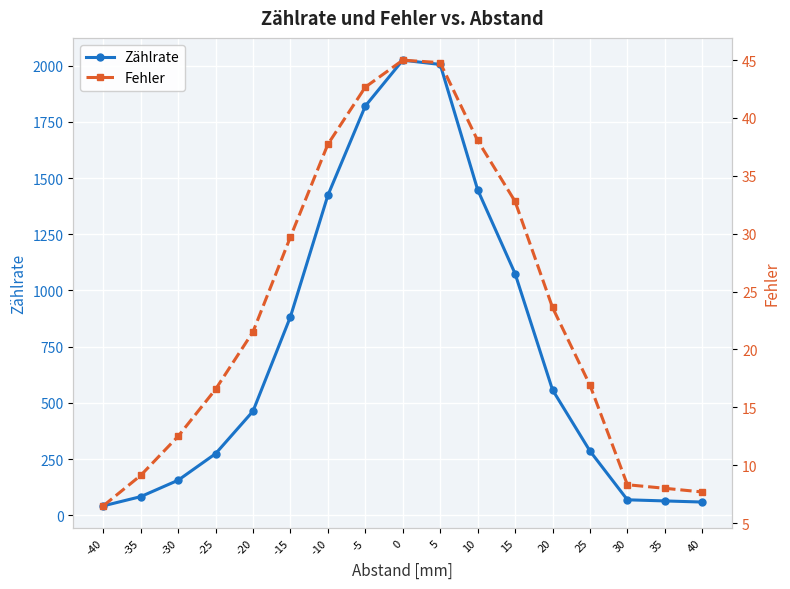

Rank the categories by Fehler value from highest to lowest.

0, 5, -5, 10, -10, 15, -15, 20, -20, 25, -25, -30, -35, 30, 35, 40, -40